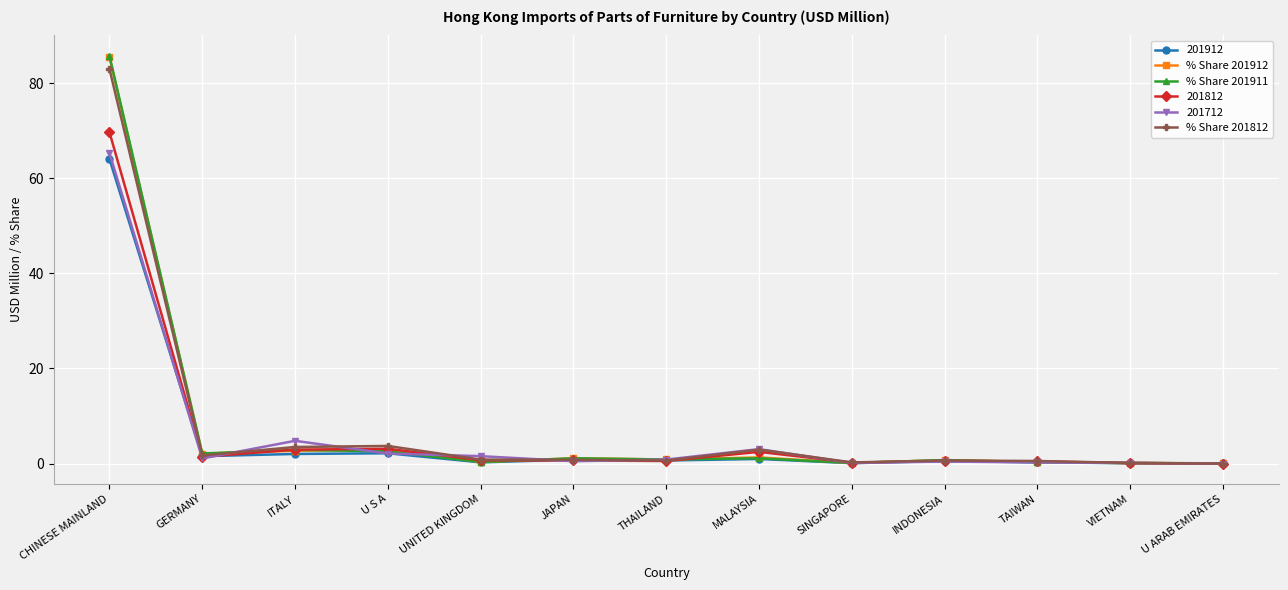

Is this an area chart (filled region under the line)?

No